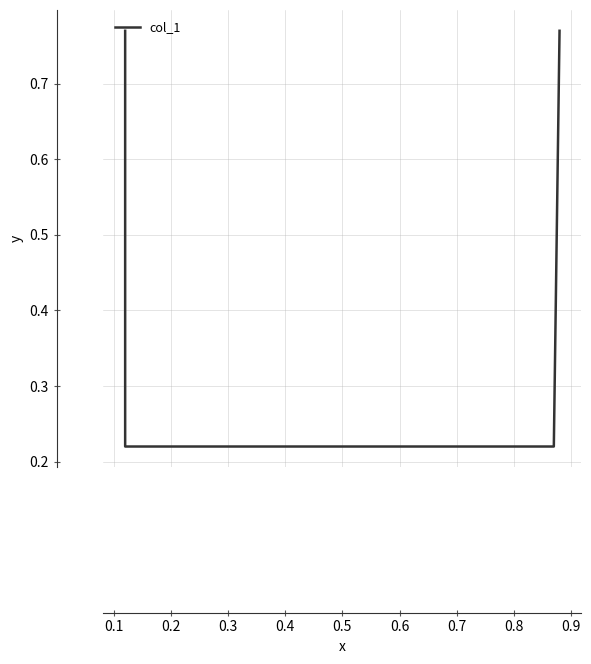

How many series are shown in this chart?

1